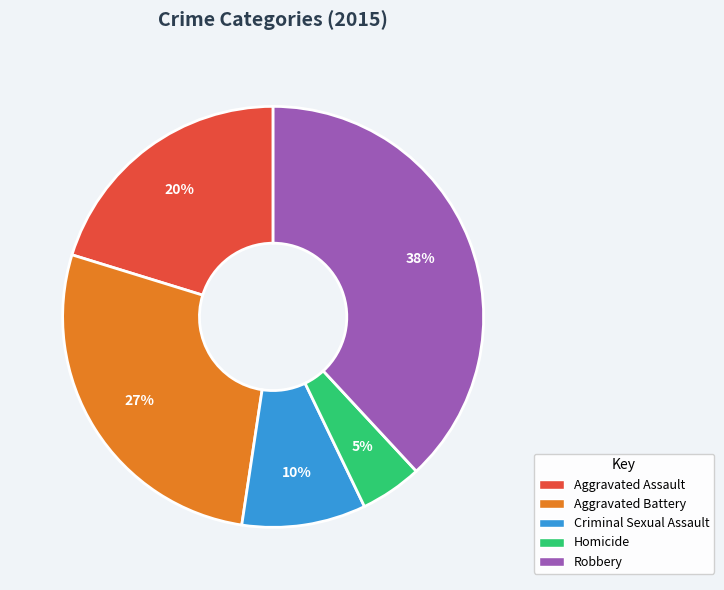

Which slice is the smallest?

Homicide